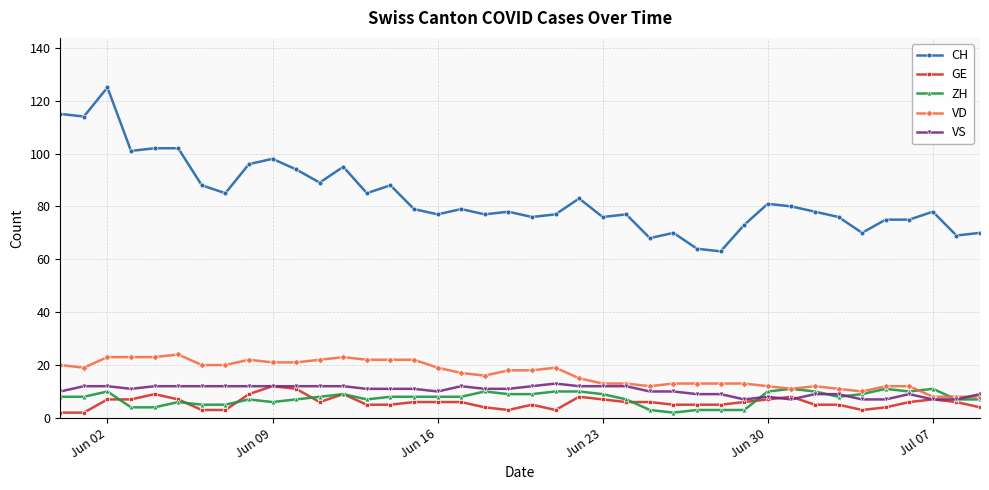

True or false: GE has more than 2 points higher than both neighbors.

True